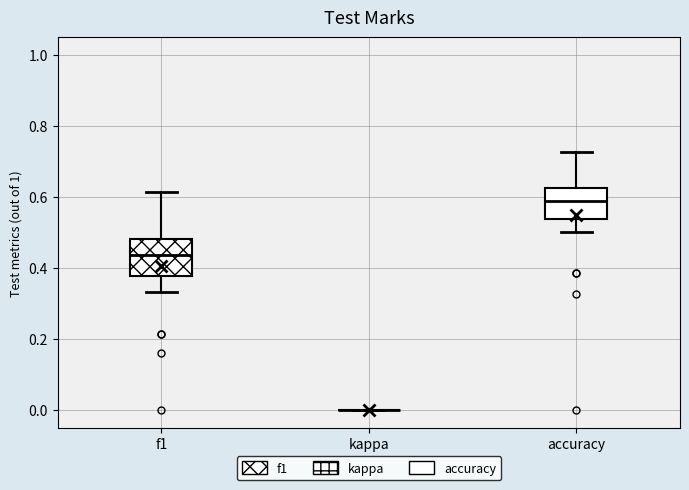

Reading left to right, transcribe this box plot: for each box, give where its median line is, the range the box spans, and where its two whiskers end, as read against the y-axis. The values are not printed on the chart, so give them approximately, as read against the axis.

f1: median 0.44, box 0.38 to 0.48, whiskers 0.34 to 0.62
kappa: box collapsed to a line at 0.00, whiskers 0.00 to 0.00
accuracy: median 0.58, box 0.54 to 0.62, whiskers 0.50 to 0.72